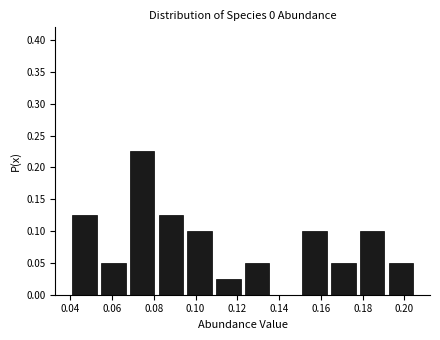

Reading left to right, transcribe this chart: for each bar, give the range it covers on the x-axis and its height. Neither the bar edges nor the heights are printed on the chart, so give them approximately, as read against the axes.

0.040 to 0.054: 0.125
0.054 to 0.068: 0.050
0.068 to 0.082: 0.225
0.082 to 0.096: 0.125
0.096 to 0.108: 0.100
0.108 to 0.122: 0.025
0.122 to 0.136: 0.050
0.136 to 0.150: 0
0.150 to 0.164: 0.100
0.164 to 0.178: 0.050
0.178 to 0.192: 0.100
0.192 to 0.206: 0.050